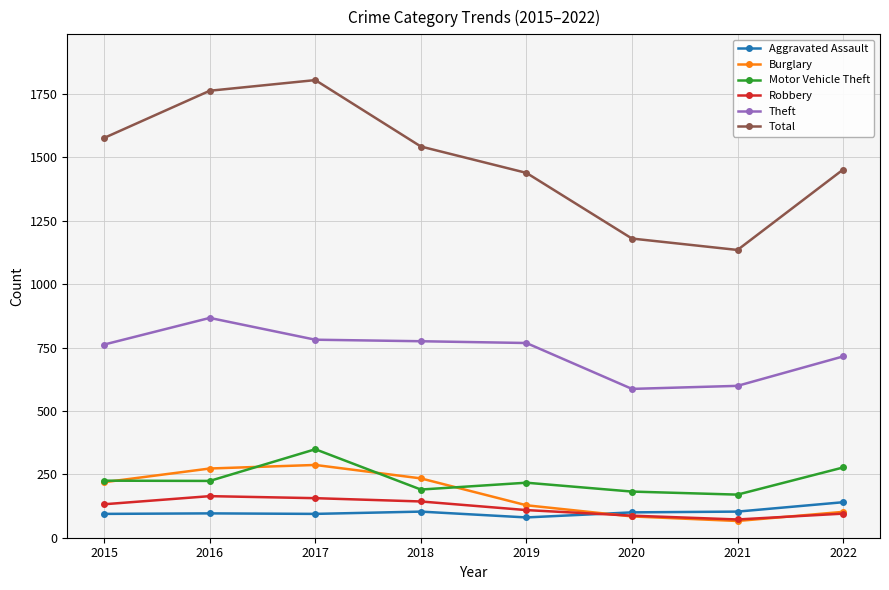

Rank the series at 2016 from highest to lowest value.

Total, Theft, Burglary, Motor Vehicle Theft, Robbery, Aggravated Assault